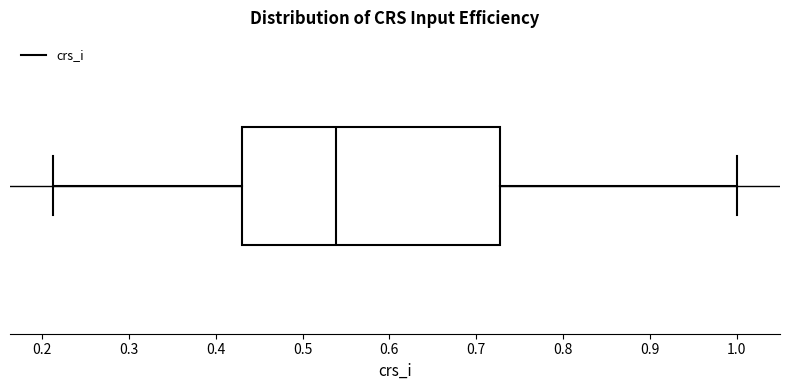

Where is the left edge of the box on the x-axis? The values are not printed on the chart, so give them approximately, as read against the axis.

0.43